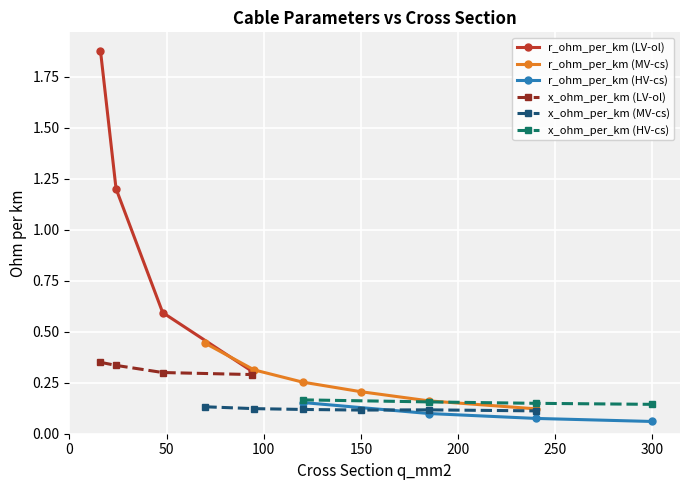

Which series has the largest range (max minus min)?

r_ohm_per_km